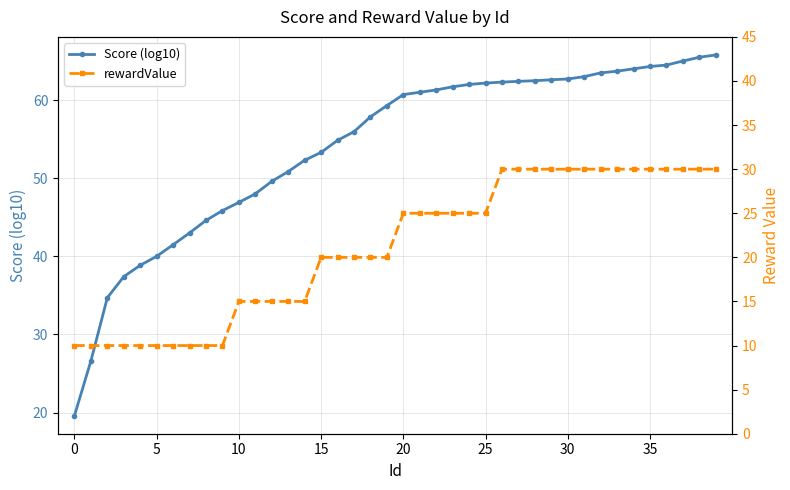

What is the smallest value displayed?

10.0